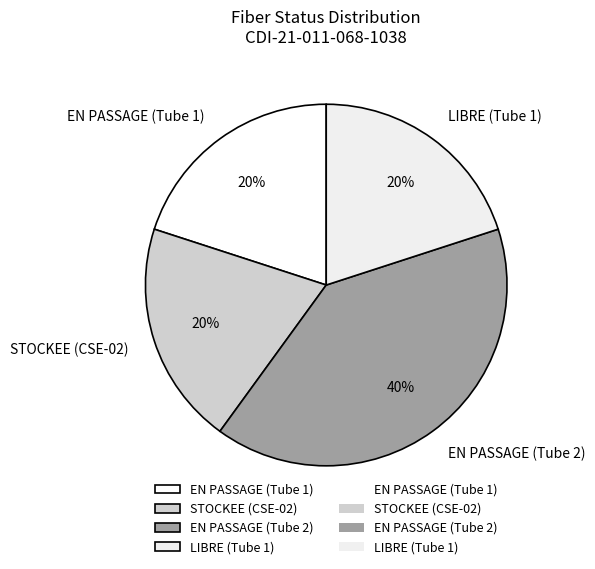

Count the number of slices in the pie.

4